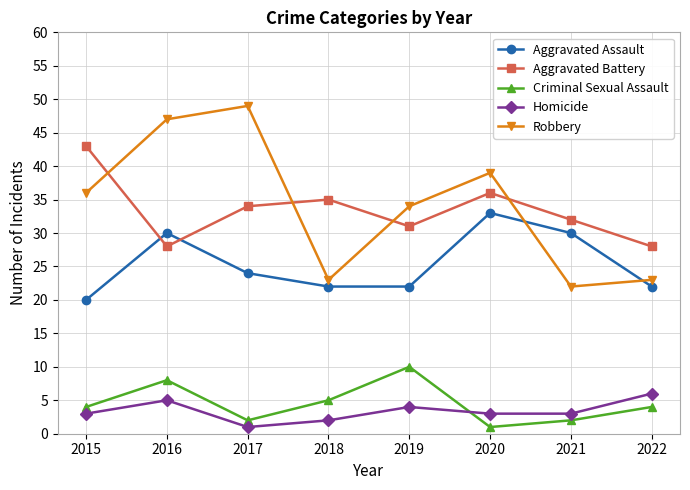

List the series in order of their peak value, highest first.

Robbery, Aggravated Battery, Aggravated Assault, Criminal Sexual Assault, Homicide